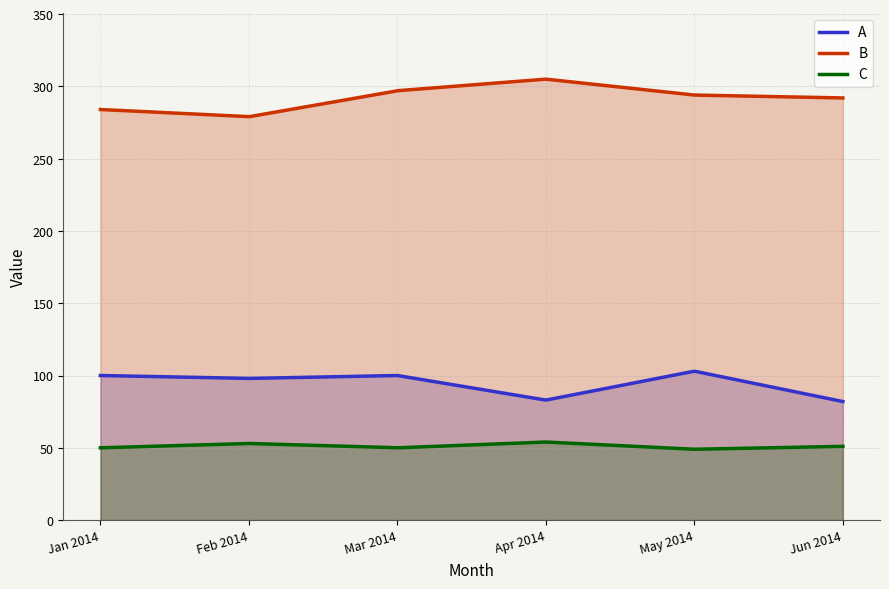

Which series has the widest spread of values?

B